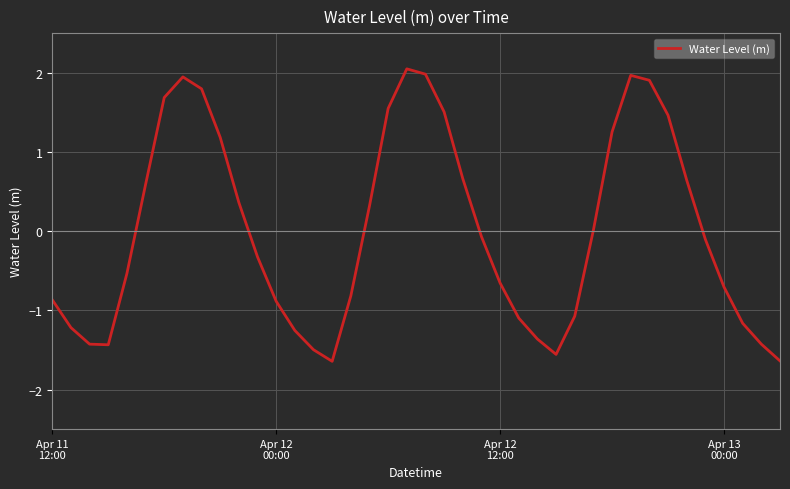

Does the chart have visible grid lines?

Yes